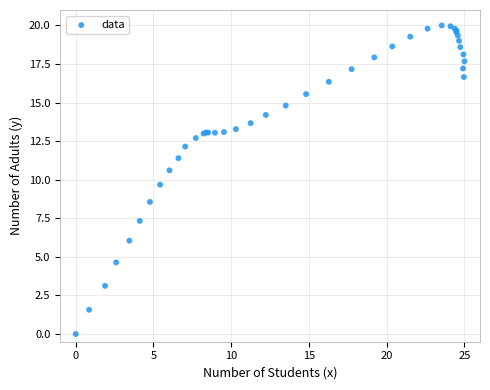

What Y value in the scatter plot is closest to 10?

9.7